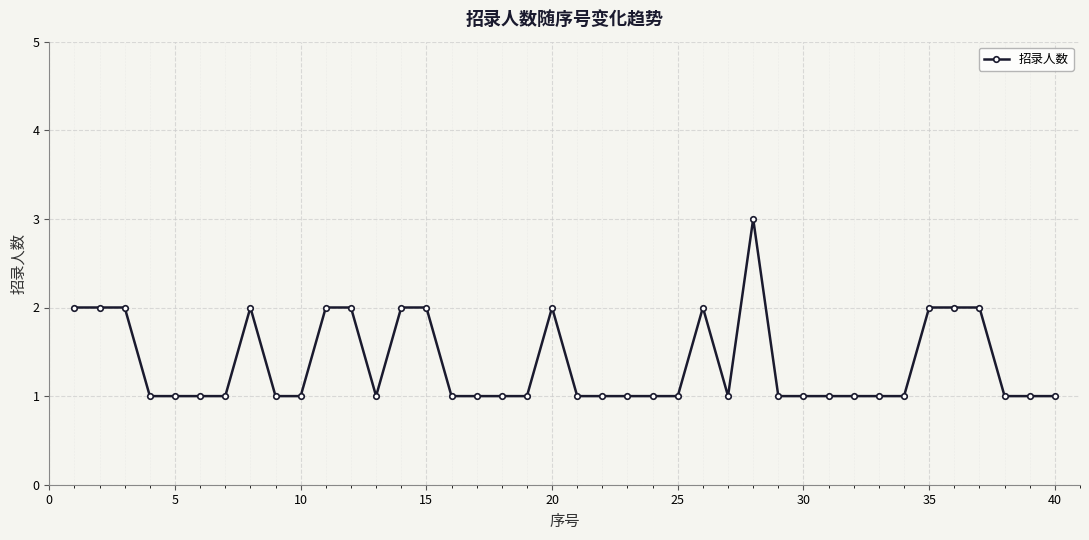

What is the value of the 23rd point from the left?

1